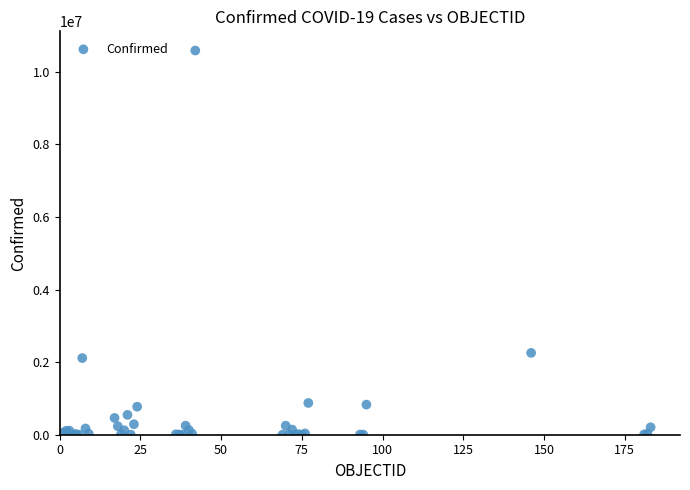

What Y value in the scatter plot is closest to 5293593?

2255260